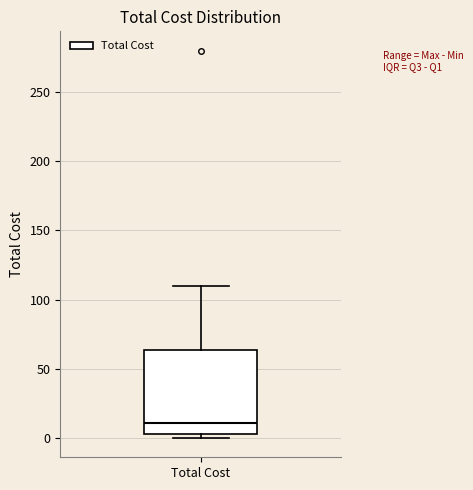

Read this box plot against the y-axis: the position of the median line, the range covered by the box, and the ends of both whiskers. The values are not printed on the chart, so give them approximately, as read against the axis.

median 10, box 5 to 65, whiskers 0 to 110